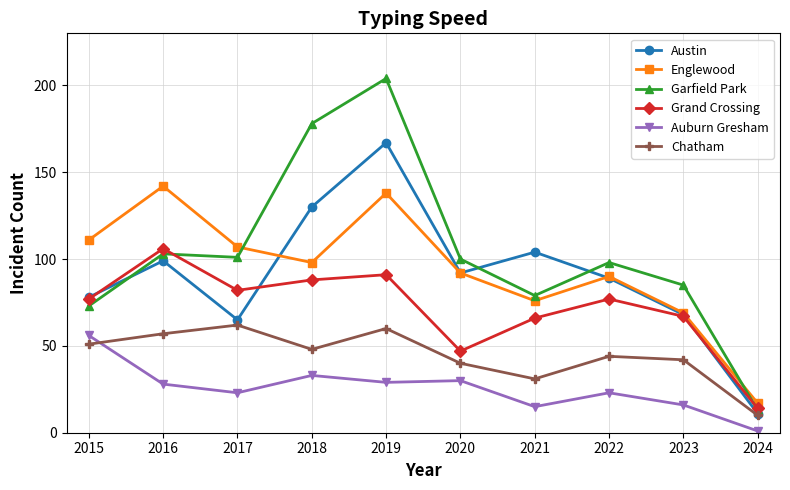

True or false: Grand Crossing has a value of 26 at 2020.

False